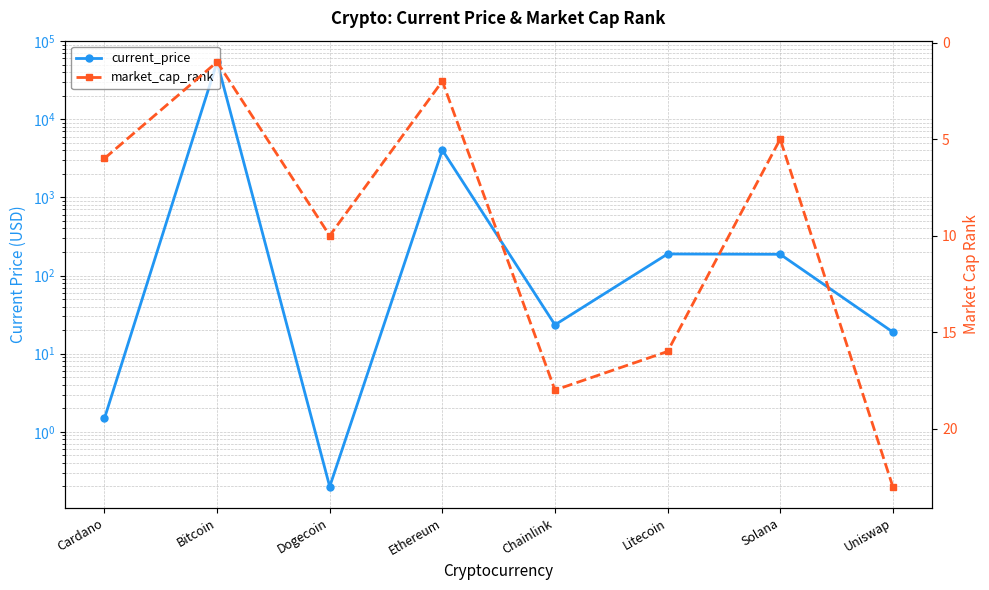

How many data points in current_price are less than 186?

4